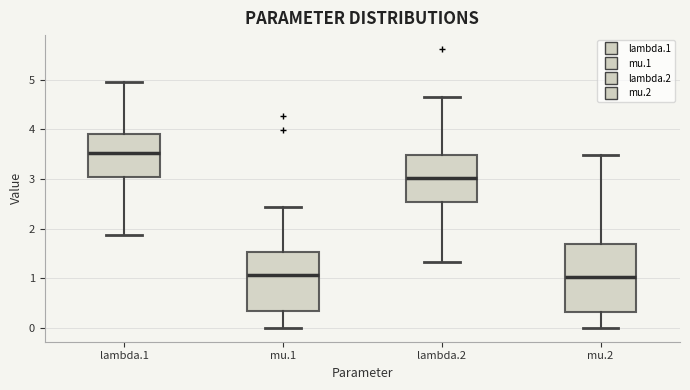

Which box's median line is the highest?

lambda.1